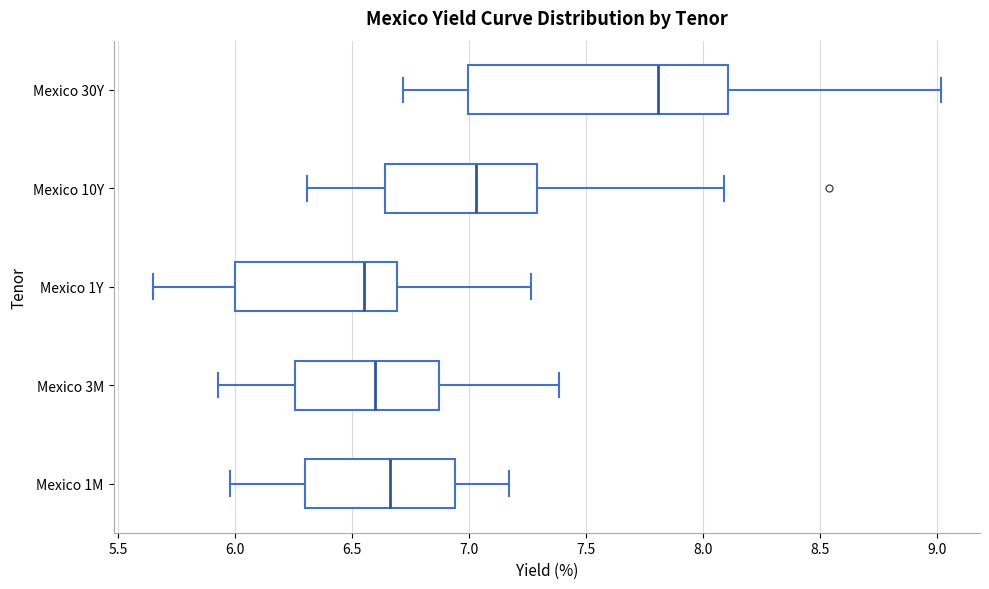

Reading bottom to top, read every box against the x-axis: the position of its median line, the range the box covers, and the ends of its whiskers. The values are not printed on the chart, so give them approximately, as read against the axis.

Mexico 1M: median 6.65, box 6.30 to 6.95, whiskers 6.00 to 7.15
Mexico 3M: median 6.60, box 6.25 to 6.85, whiskers 5.95 to 7.40
Mexico 1Y: median 6.55, box 6.00 to 6.70, whiskers 5.65 to 7.25
Mexico 10Y: median 7.05, box 6.65 to 7.30, whiskers 6.30 to 8.10
Mexico 30Y: median 7.80, box 7.00 to 8.10, whiskers 6.70 to 9.00